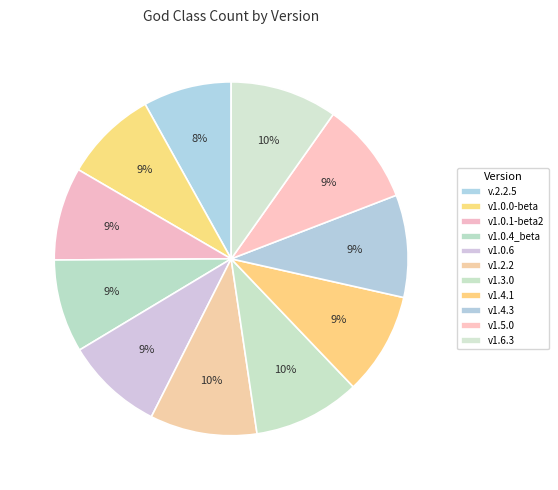

To the nearest percent, what is the difference between the largest and smallest slice percentages?

2%